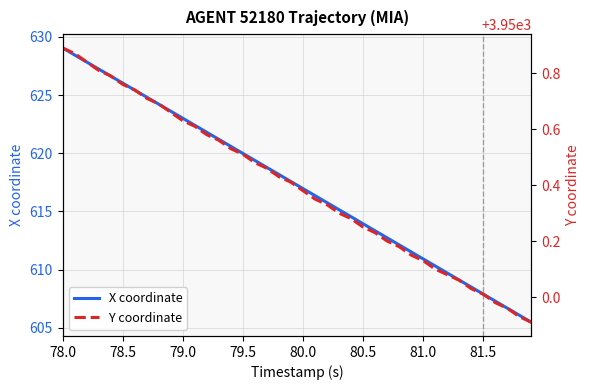

True or false: Y coordinate and X coordinate cross at least once.

False